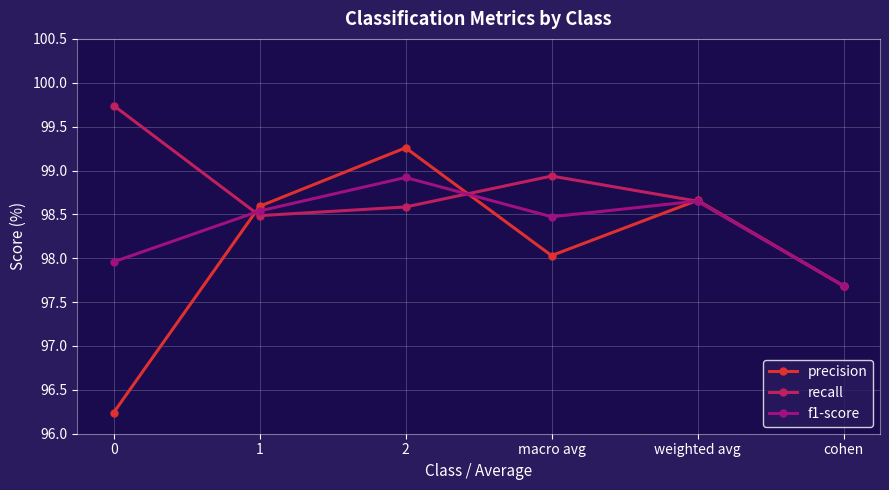

What is the label of the 1st point from the right?

cohen